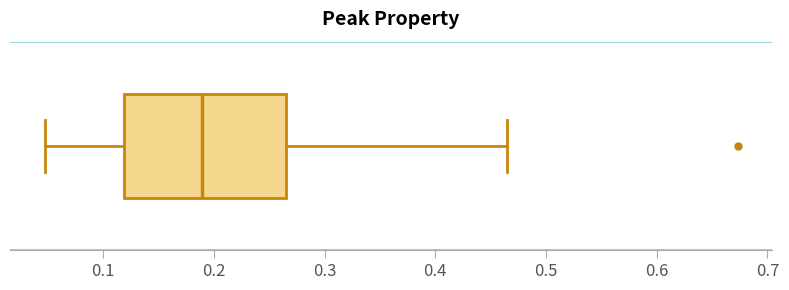

Transcribe this box plot: give where the median line is, the range the box spans, and where the two whiskers end, as read against the x-axis. The values are not printed on the chart, so give them approximately, as read against the axis.

median 0.19, box 0.12 to 0.27, whiskers 0.05 to 0.46